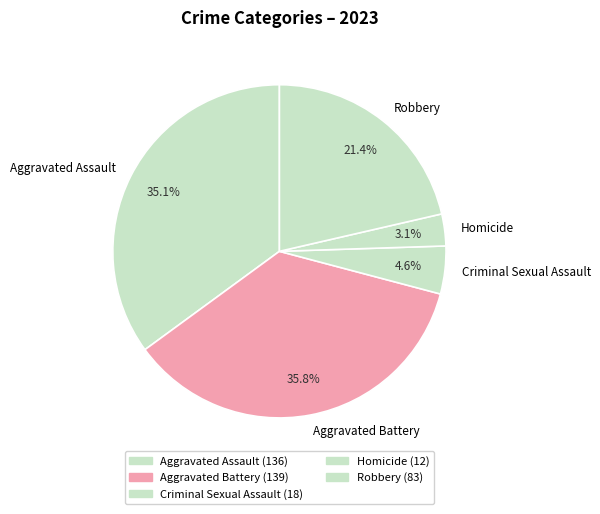

What is the largest slice in the pie chart?

Aggravated Battery